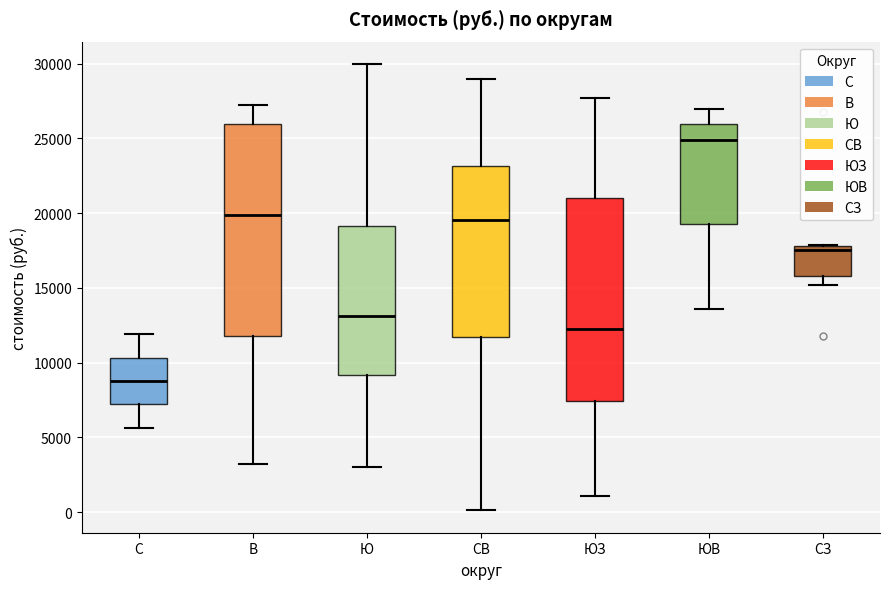

Comparing the boxes themselves (not the whiskers), which one is the tallest?

В